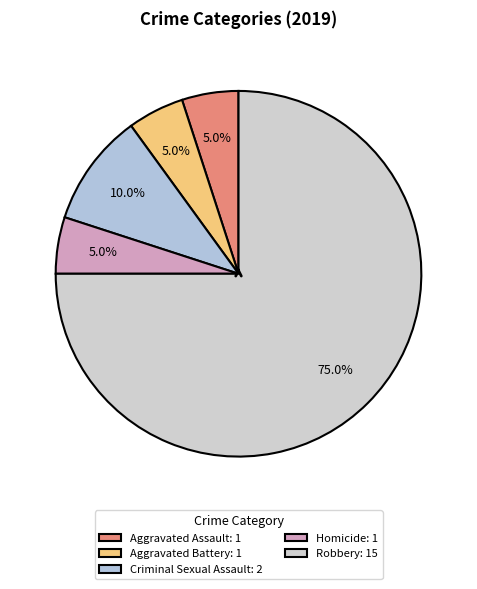

Is it true that Aggravated Assault is 5% of the pie?

True